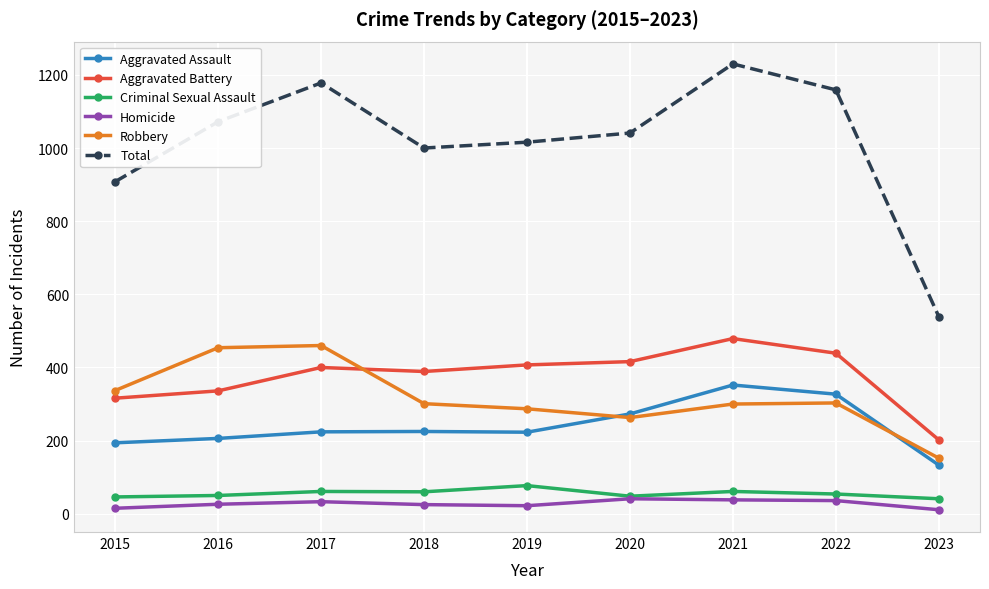

What is the approximate value of Total at 2020, to the nearest 50?

1050